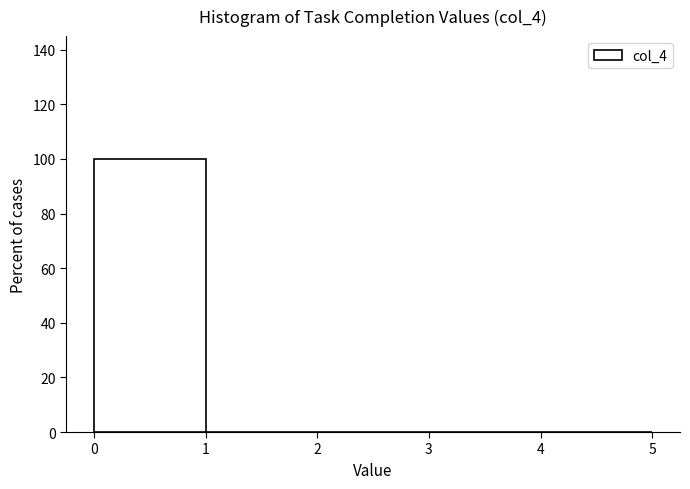

Over which range of the x-axis is the bar tallest?

0 to 1